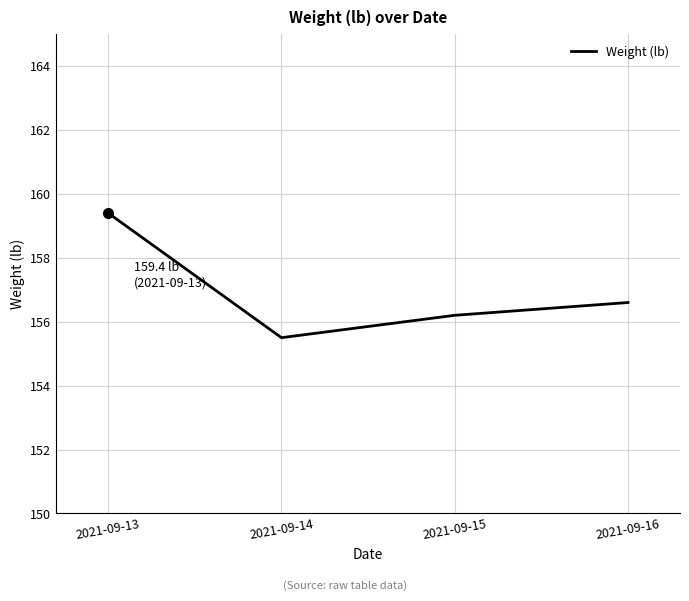

Rank the categories by value from highest to lowest.

2021-09-13, 2021-09-16, 2021-09-15, 2021-09-14